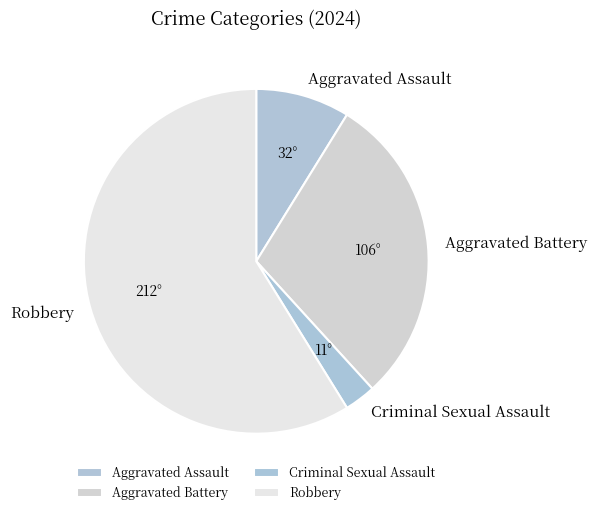

Which has a higher value, Criminal Sexual Assault or Aggravated Assault?

Aggravated Assault